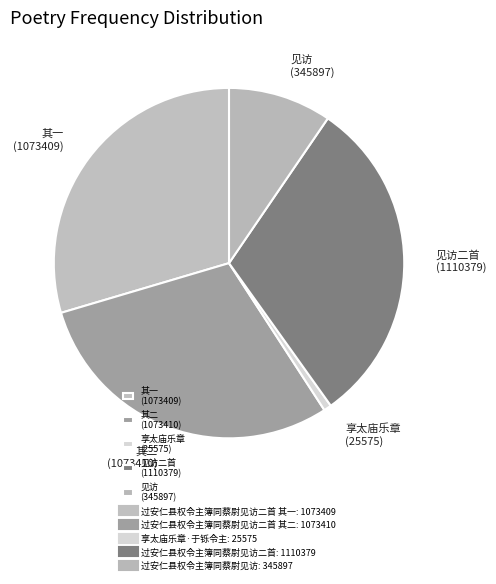

Count the number of slices in the pie.

5